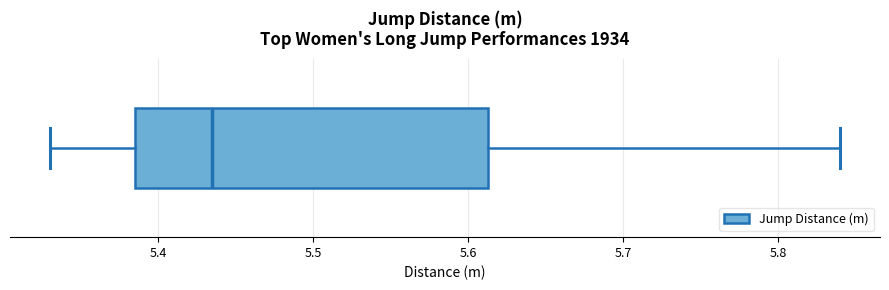

Transcribe this box plot: give where the median line is, the range the box spans, and where the two whiskers end, as read against the x-axis. The values are not printed on the chart, so give them approximately, as read against the axis.

median 5.44, box 5.39 to 5.61, whiskers 5.33 to 5.84